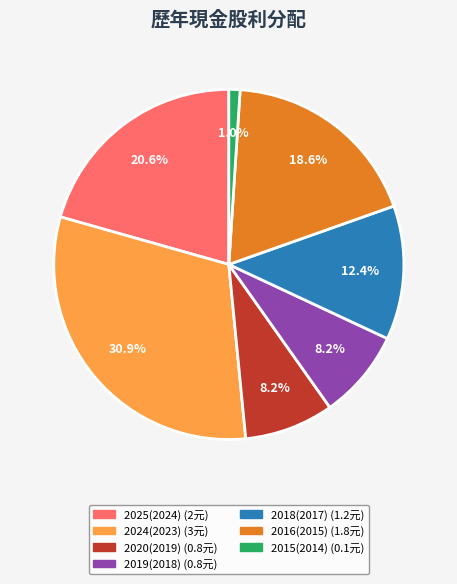

Does any single category account for the majority?

No